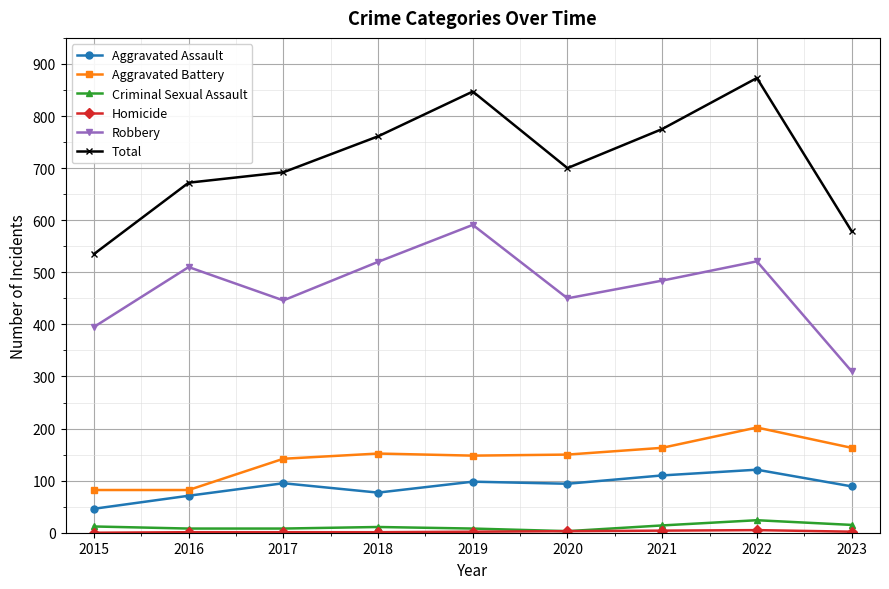

Between 2015 and 2019, which series saw the biggest shift?

Total